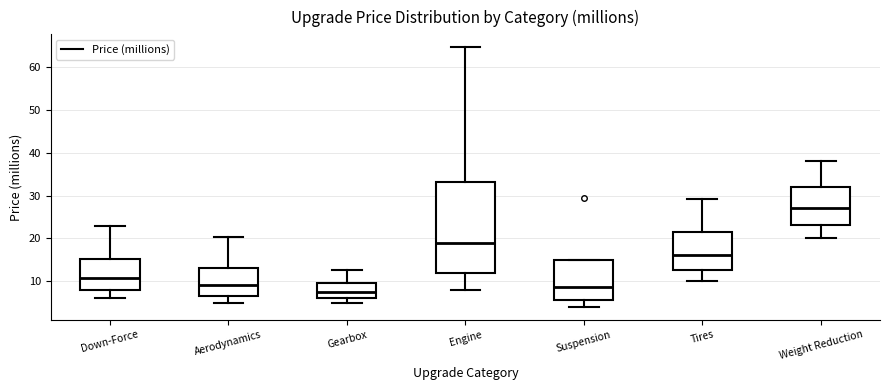

Where does the median line of the box for Aerodynamics sit on the y-axis? The values are not printed on the chart, so give them approximately, as read against the axis.

9